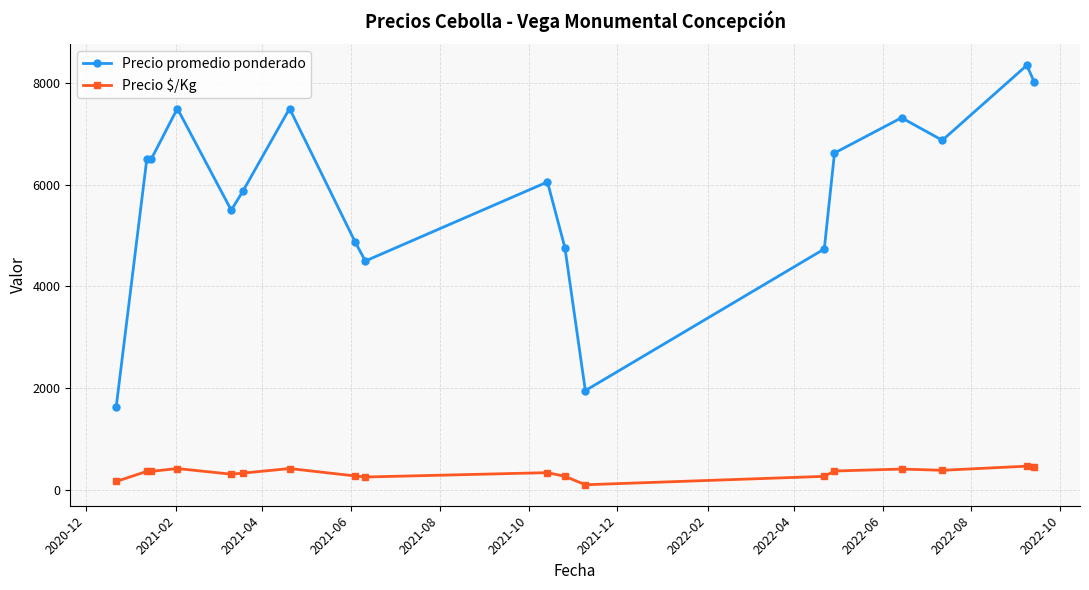

True or false: Precio $/Kg has more than 0 interior local peaks.

True